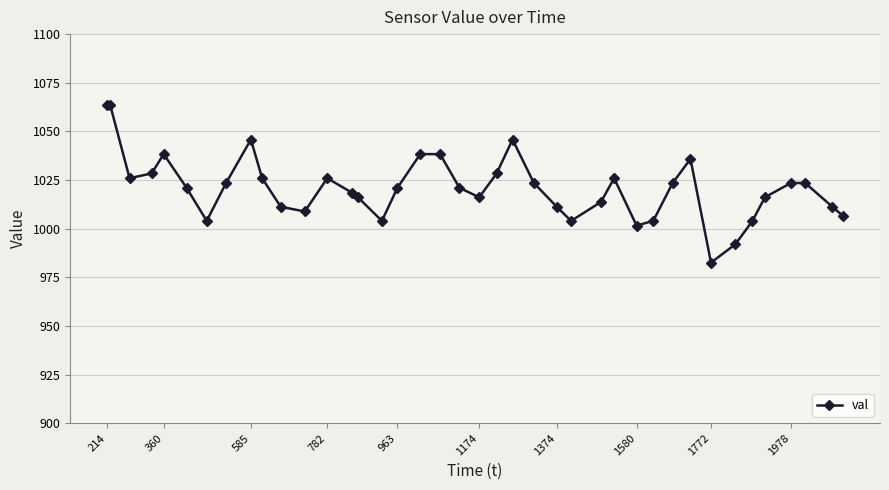

How many lines are shown in the chart?

1